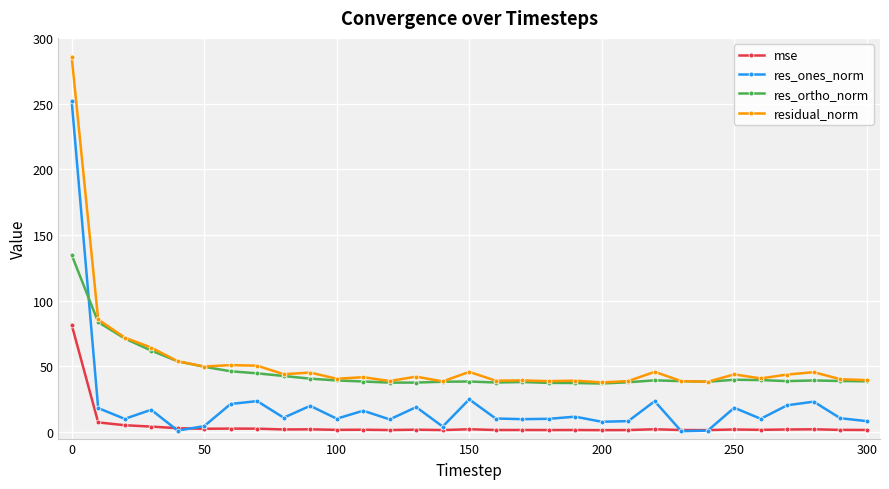

At how many categories does at least one series exceed 48?

8